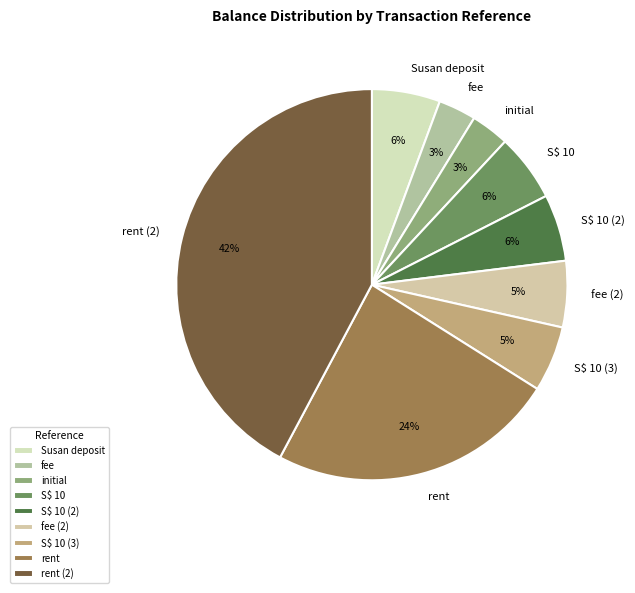

Is it true that fee (2) is 5% of the pie?

True